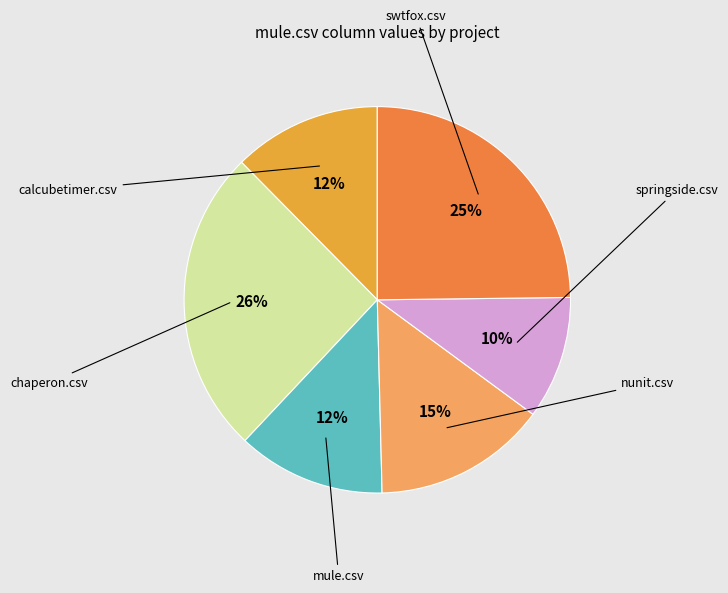

How many slices are in this pie chart?

6